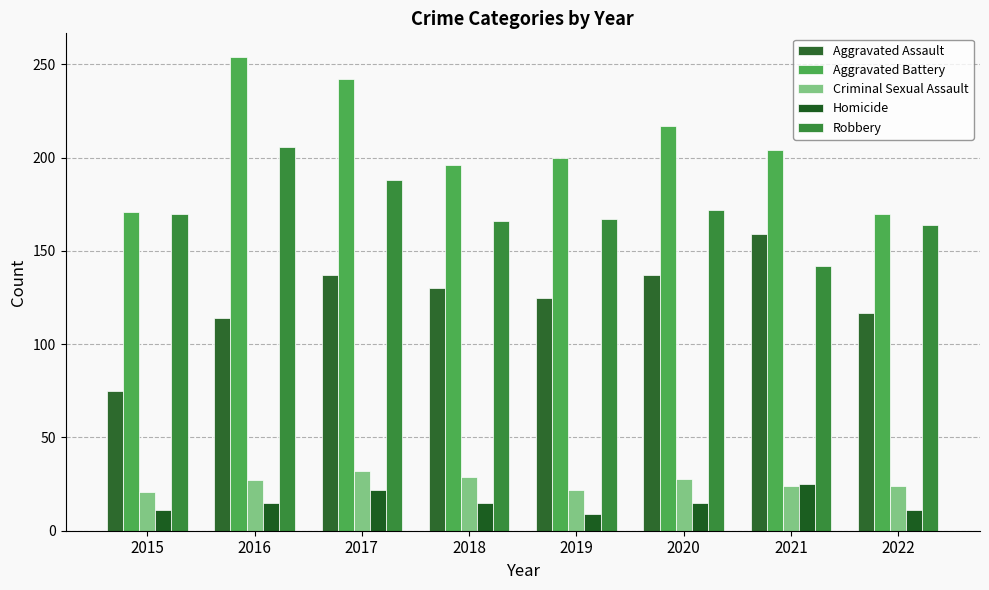

Count the number of categories in the chart.

8